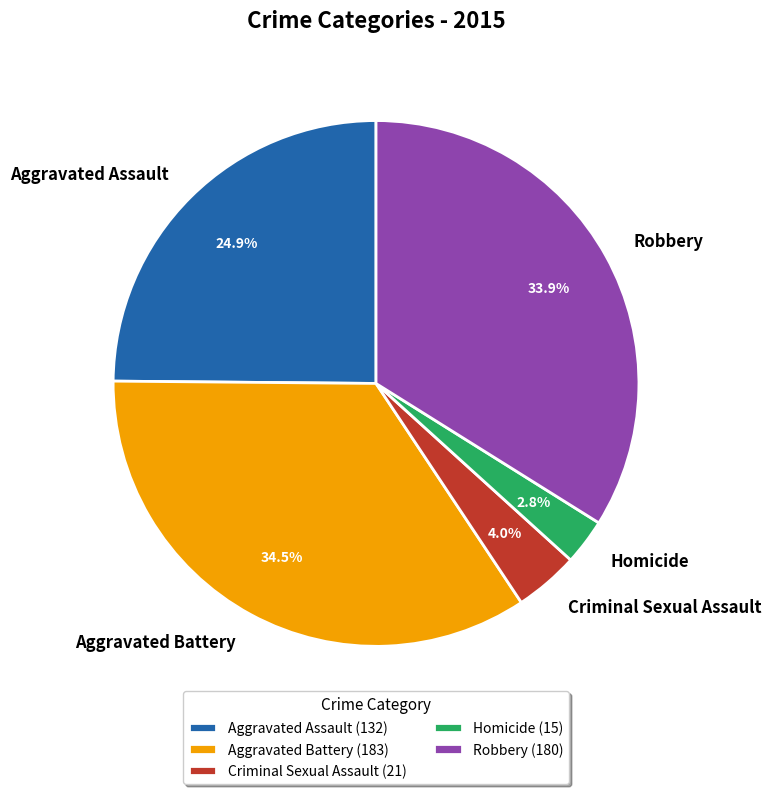

How many slices are in this pie chart?

5